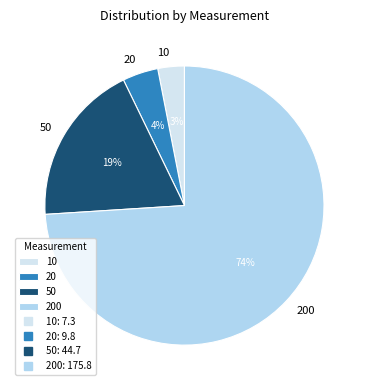

What percentage is the 10 slice, to the nearest percent?

3%